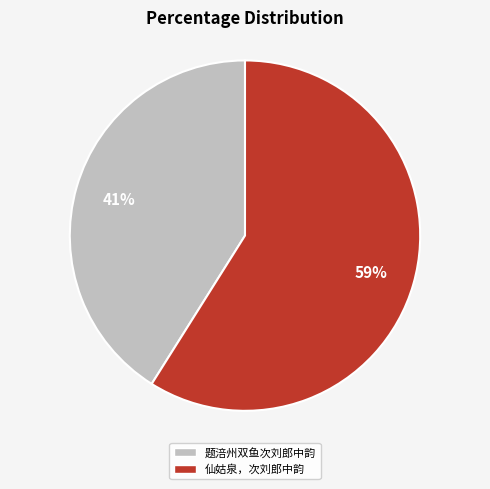

What is the largest slice in the pie chart?

仙姑泉，次刘郎中韵